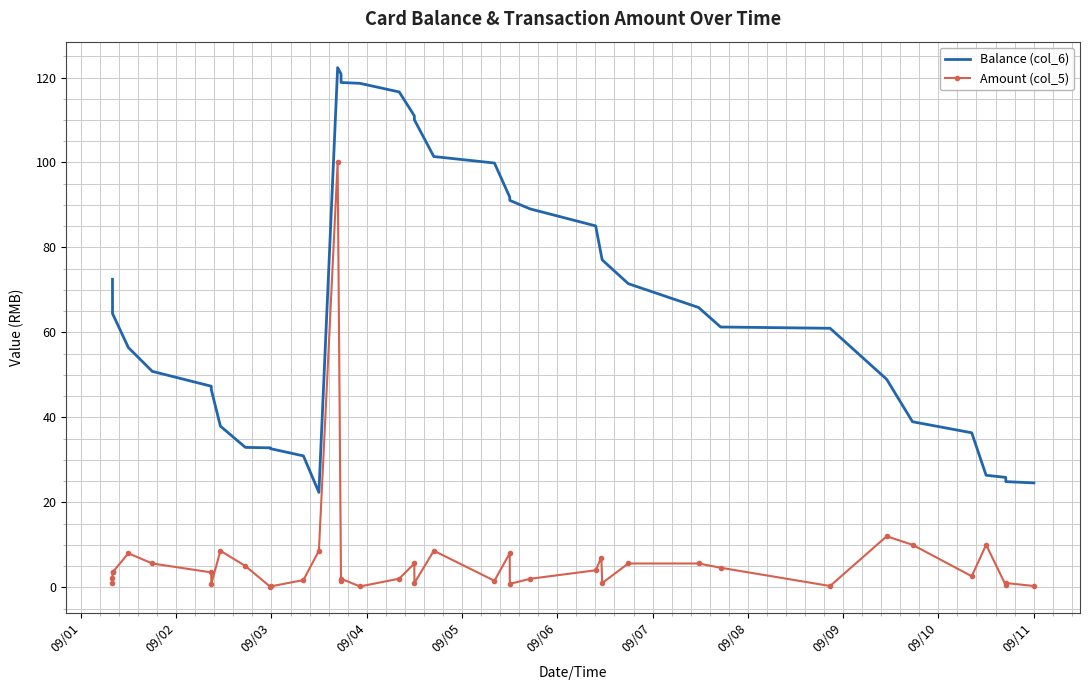

List the series in order of their peak value, highest first.

Balance (col_6), Amount (col_5)